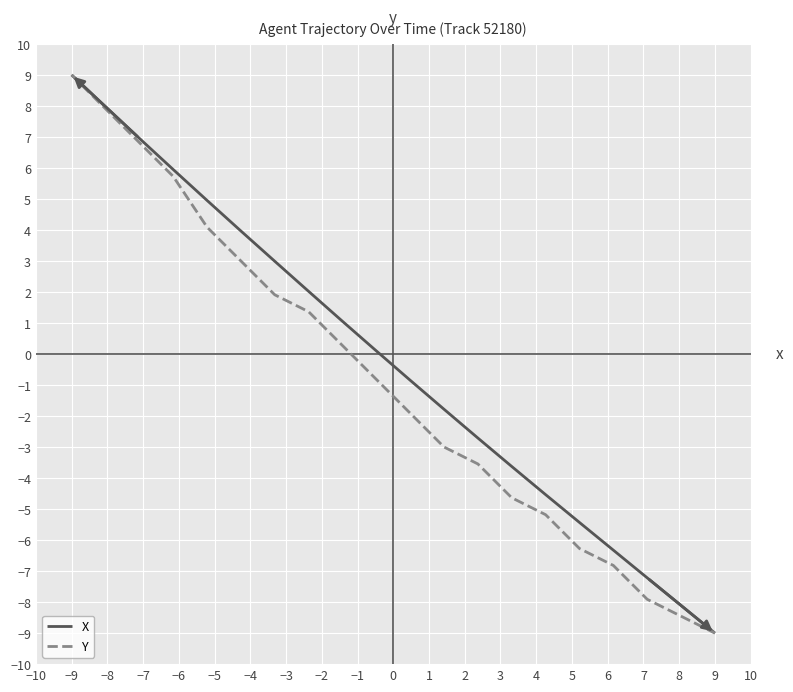

What is the lowest value of the Y series?

-9.0